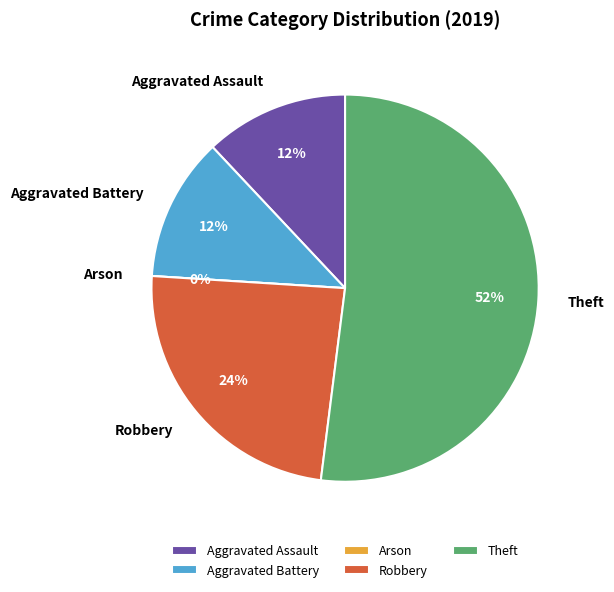

Does any single category account for the majority?

Yes